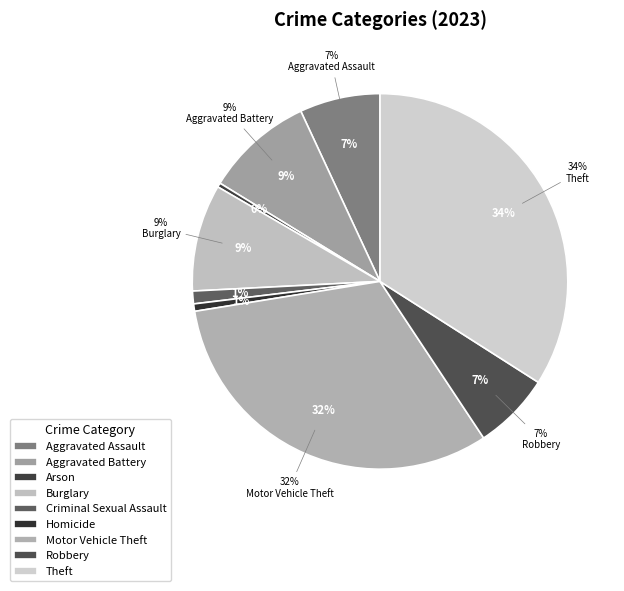

Between Robbery and Burglary, which is larger?

Burglary